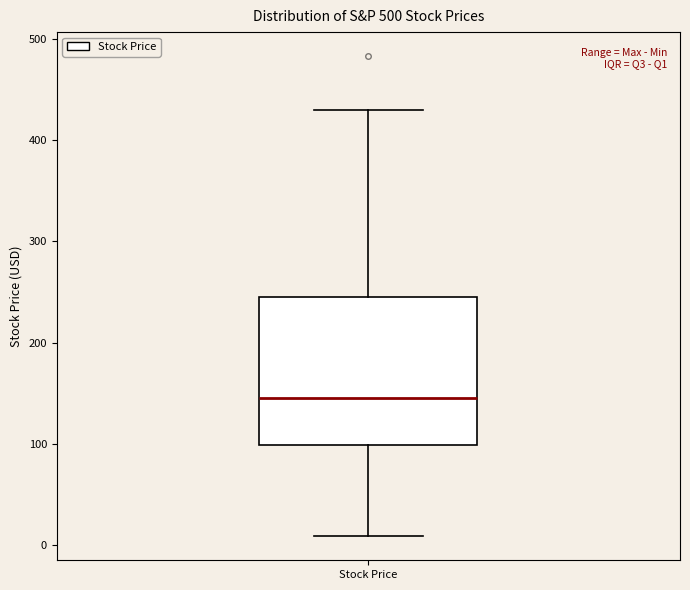

Where does the median line of the box for Stock Price sit on the y-axis? The values are not printed on the chart, so give them approximately, as read against the axis.

140